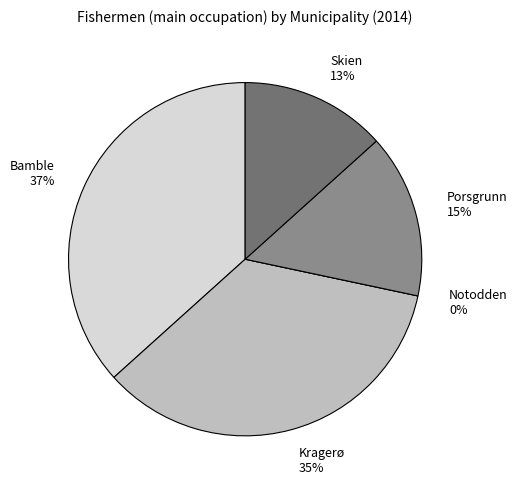

What is the largest slice in the pie chart?

Bamble